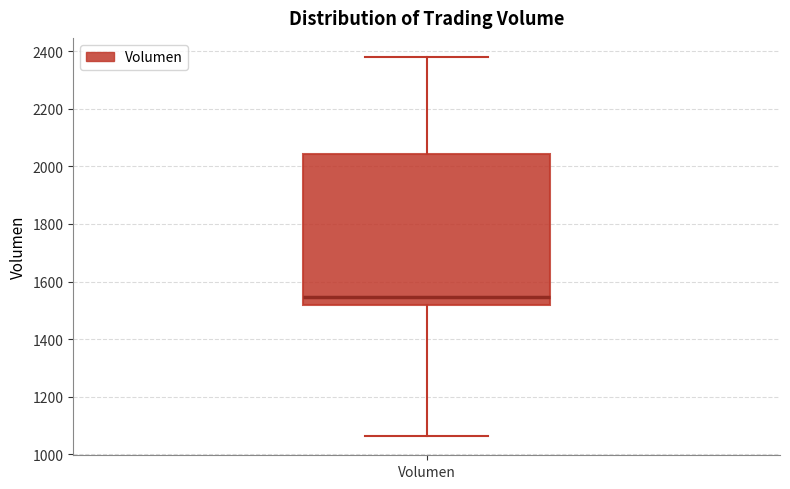

Transcribe this box plot: give where the median line is, the range the box spans, and where the two whiskers end, as read against the y-axis. The values are not printed on the chart, so give them approximately, as read against the axis.

median 1540, box 1520 to 2040, whiskers 1060 to 2380